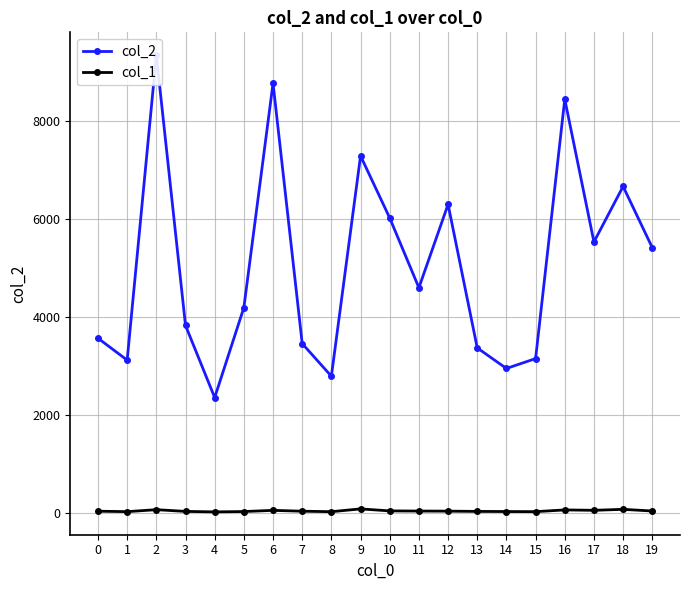

Is this an area chart (filled region under the line)?

No